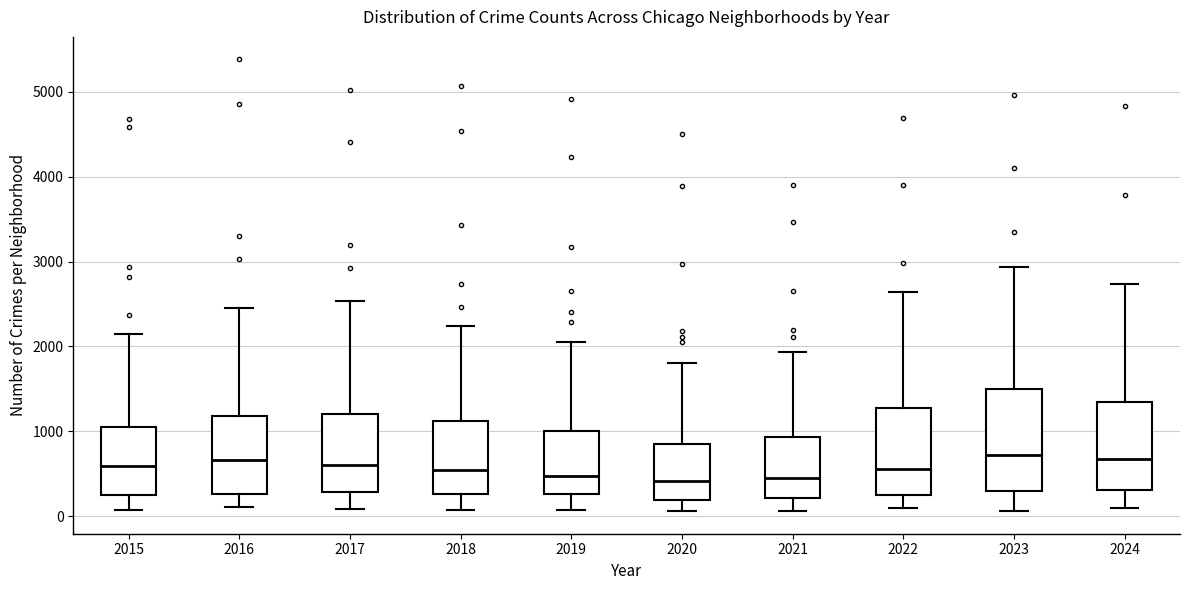

Comparing the boxes themselves (not the whiskers), which one is the tallest?

2023